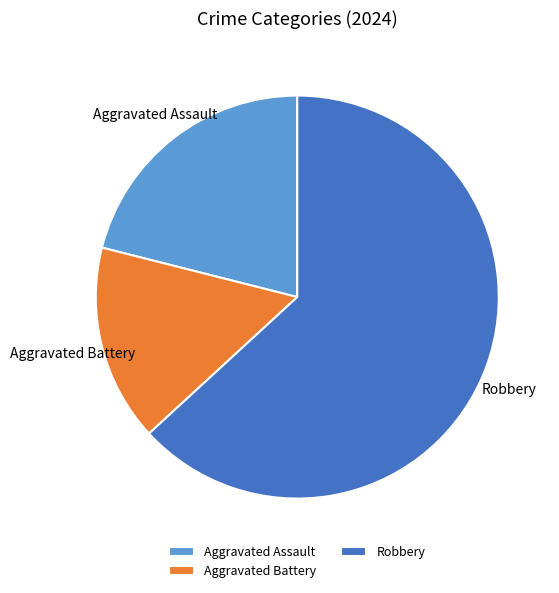

Is it true that Robbery is 52% of the pie?

False